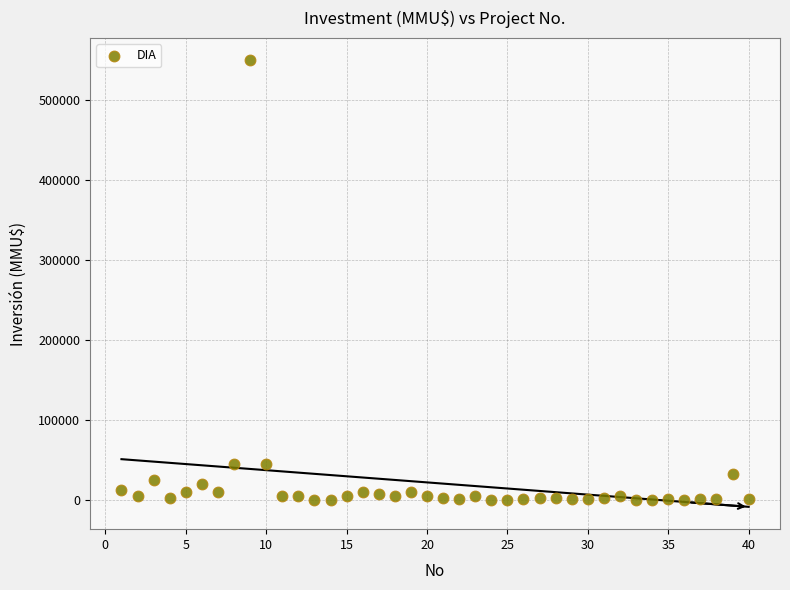

What is the range of Y values (max minus min)?

550000